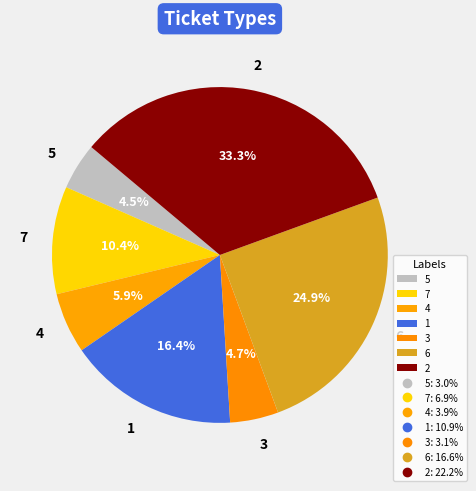

To the nearest percent, what percentage of the pie is 3?

5%